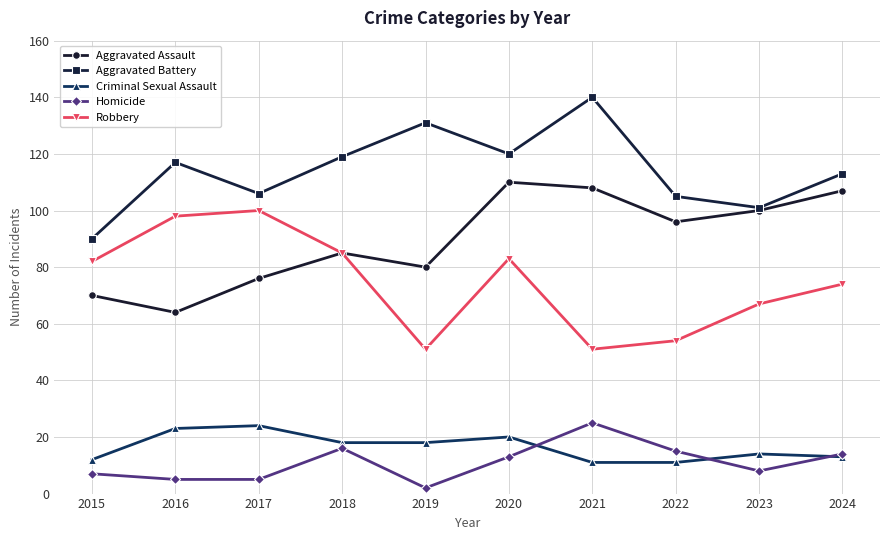

Does the chart display data point markers on the line(s)?

Yes